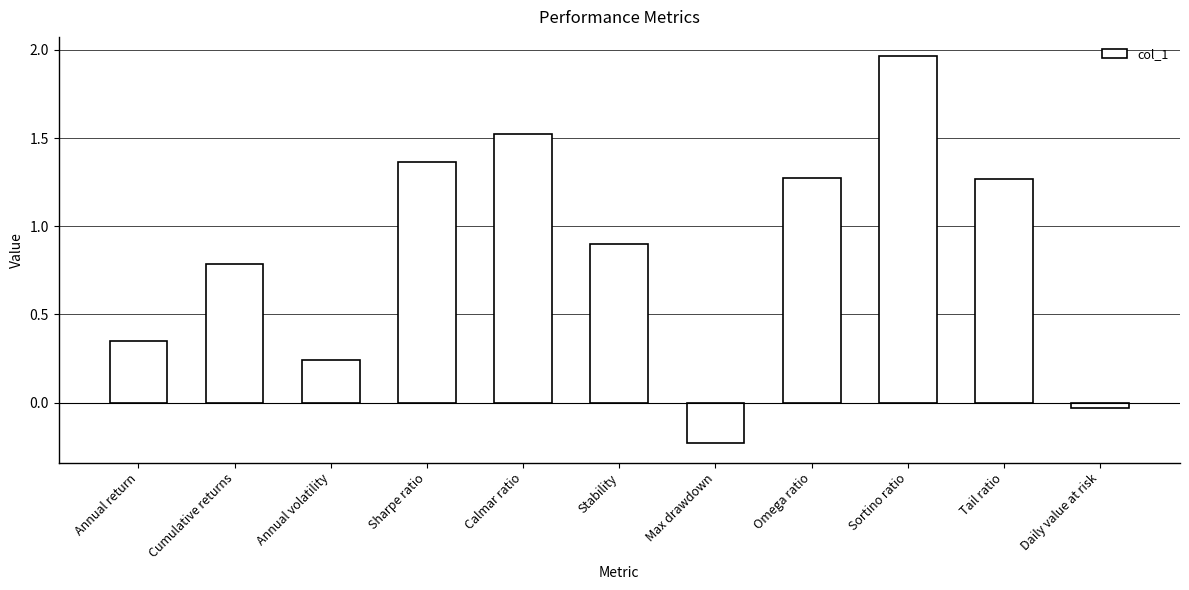

Are the bars horizontal?

No